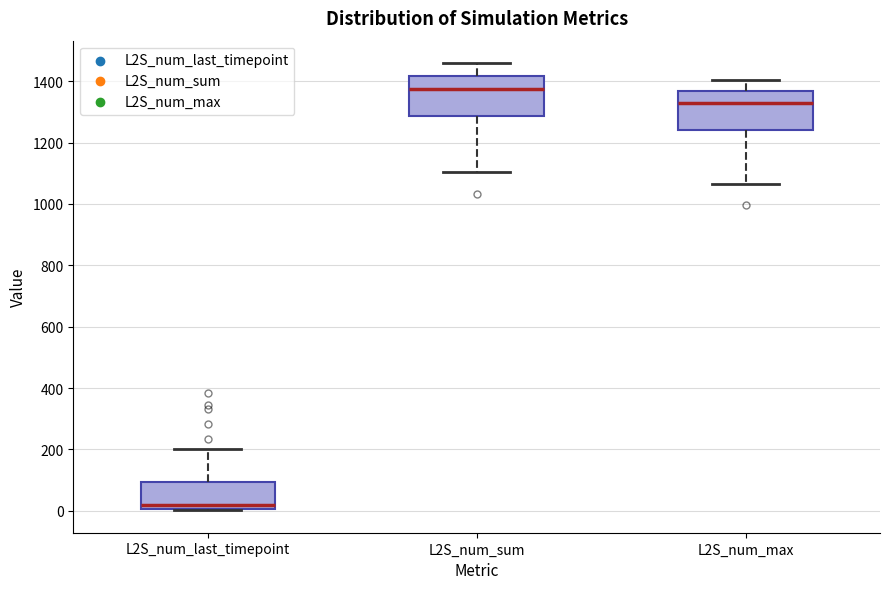

Reading left to right, read every box against the y-axis: the position of its median line, the range the box covers, and the ends of its whiskers. The values are not printed on the chart, so give them approximately, as read against the axis.

L2S_num_last_timepoint: median 20, box 0 to 100, whiskers 0 to 200
L2S_num_sum: median 1380, box 1280 to 1420, whiskers 1100 to 1460
L2S_num_max: median 1320, box 1240 to 1360, whiskers 1060 to 1400